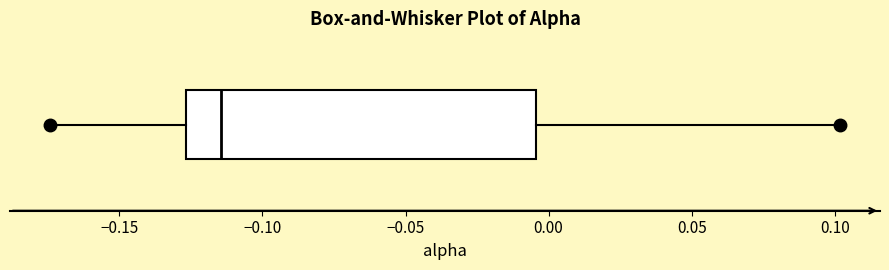

Where is the left edge of the box on the x-axis? The values are not printed on the chart, so give them approximately, as read against the axis.

-0.125